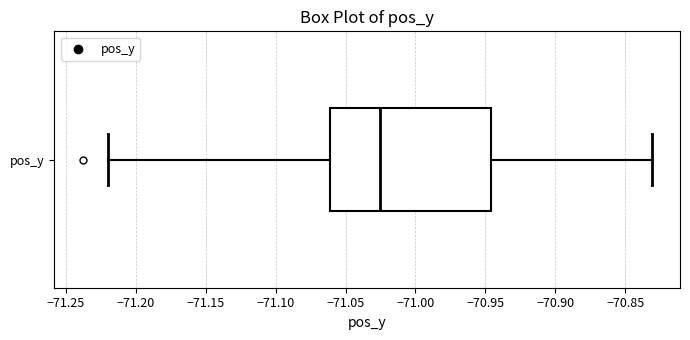

Transcribe this box plot: give where the median line is, the range the box spans, and where the two whiskers end, as read against the x-axis. The values are not printed on the chart, so give them approximately, as read against the axis.

median -71.025, box -71.060 to -70.945, whiskers -71.220 to -70.830